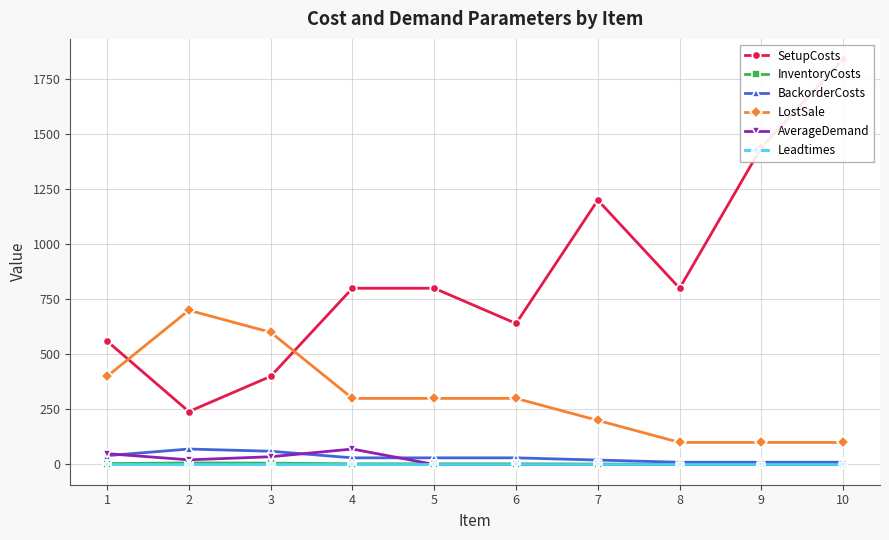

True or false: InventoryCosts and SetupCosts intersect in this chart.

False